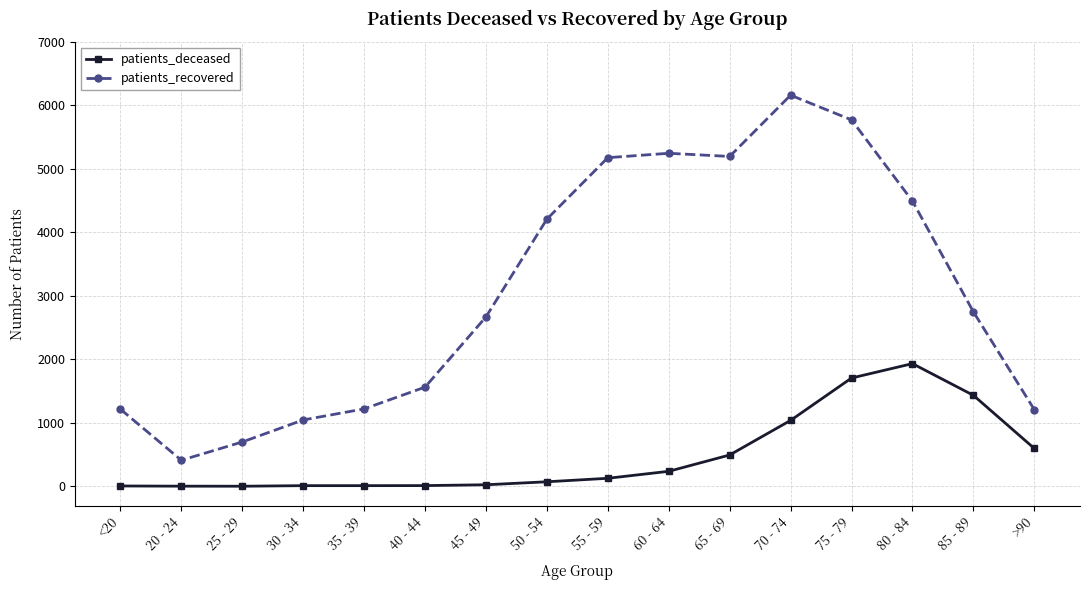

The value of patients_recovered at 70 - 74 is 4047. True or false?

False